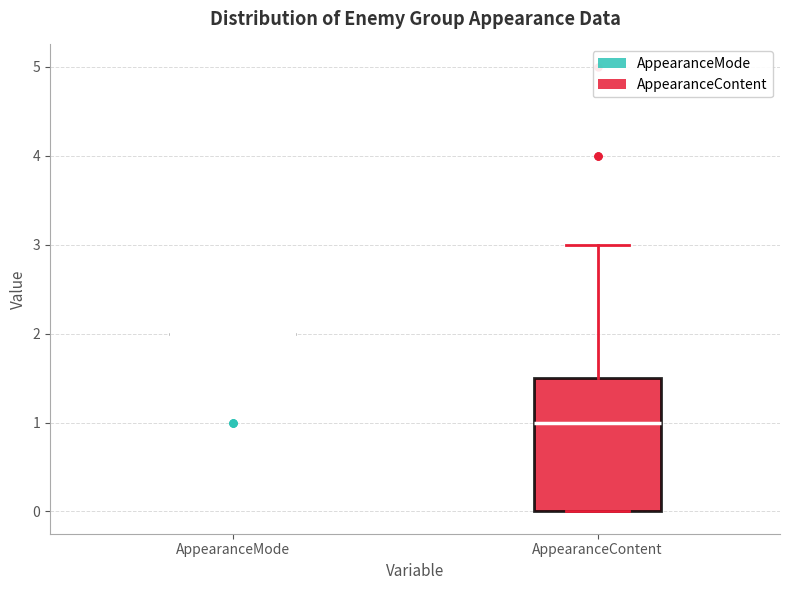

Comparing the boxes themselves (not the whiskers), which one is the tallest?

AppearanceContent